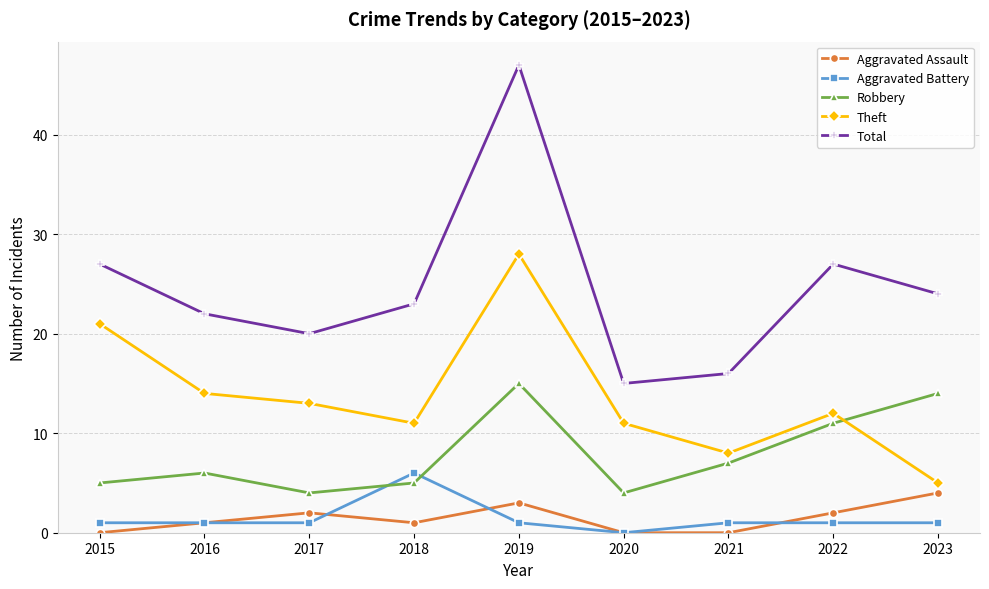

Which series changed the most between 2015 and 2023?

Theft